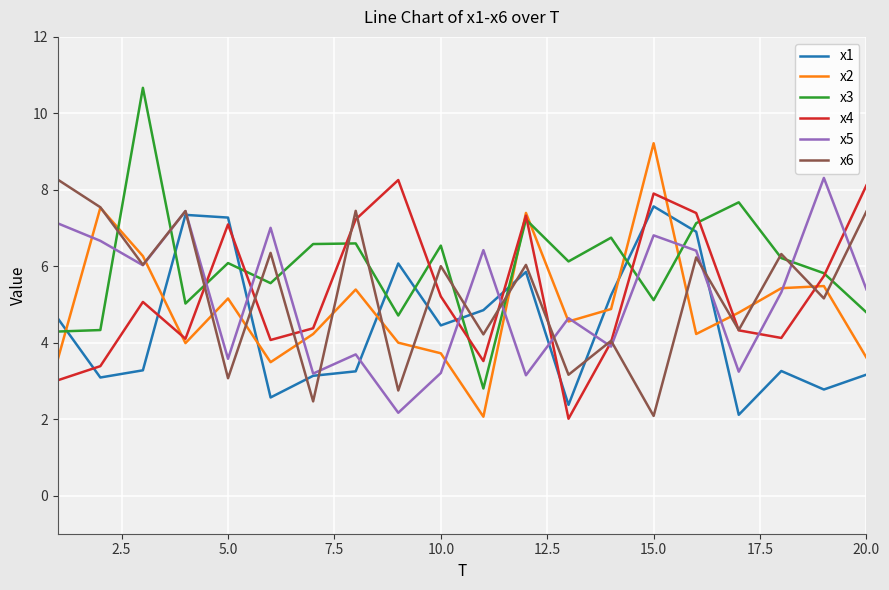

Which series has the largest total across all categories?

x3